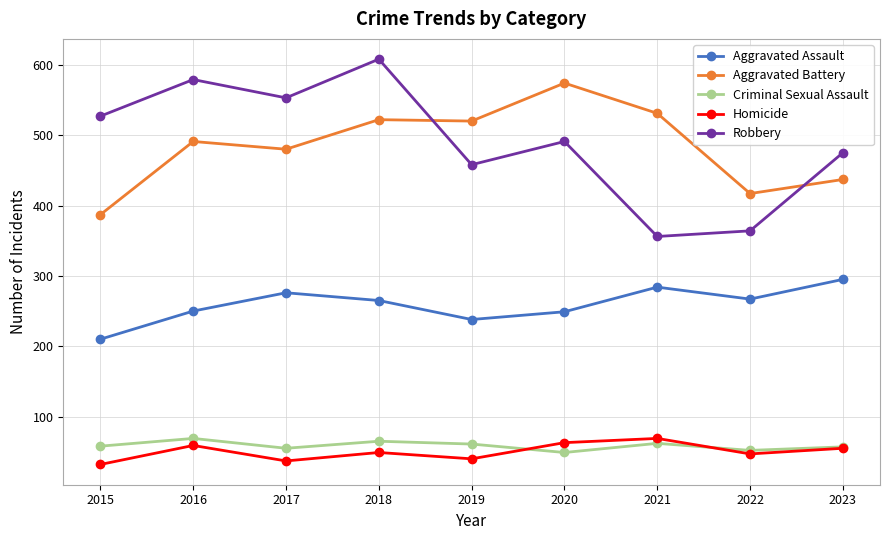

What is the maximum value for Aggravated Assault?

295